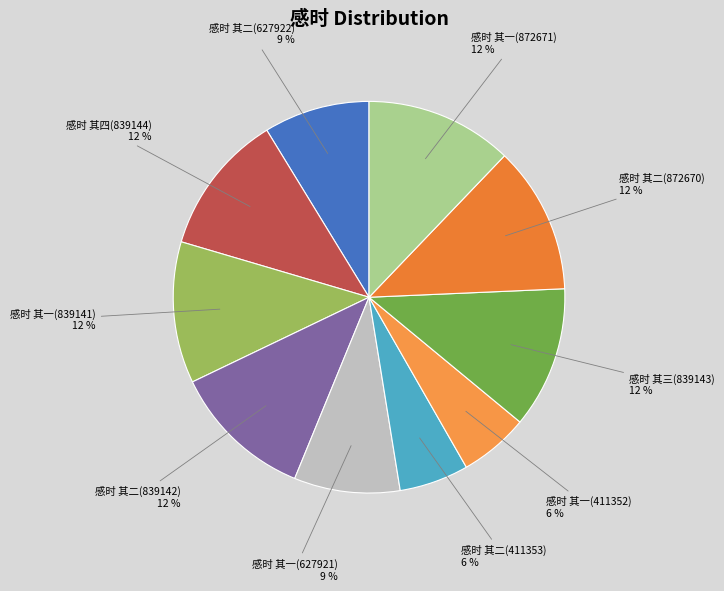

Which category has the biggest portion of the pie?

感时 其一(872671)